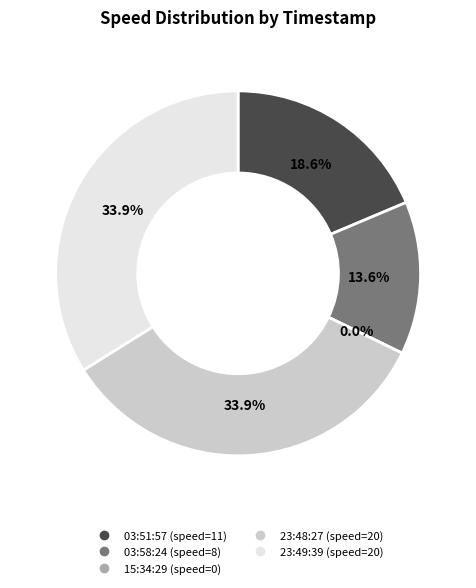

What is the total percentage of 2019-11-02T23:48:27.000Z and 2019-11-02T03:51:57.000Z?

52.5%